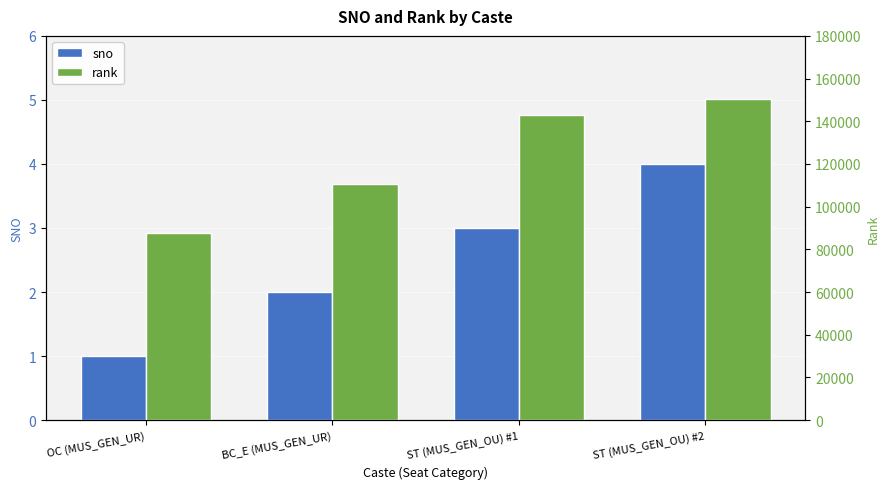

Reading left to right, extract all data points from this chart.

sno: 1	2	3	4
rank: 87777	110707	142757	150429